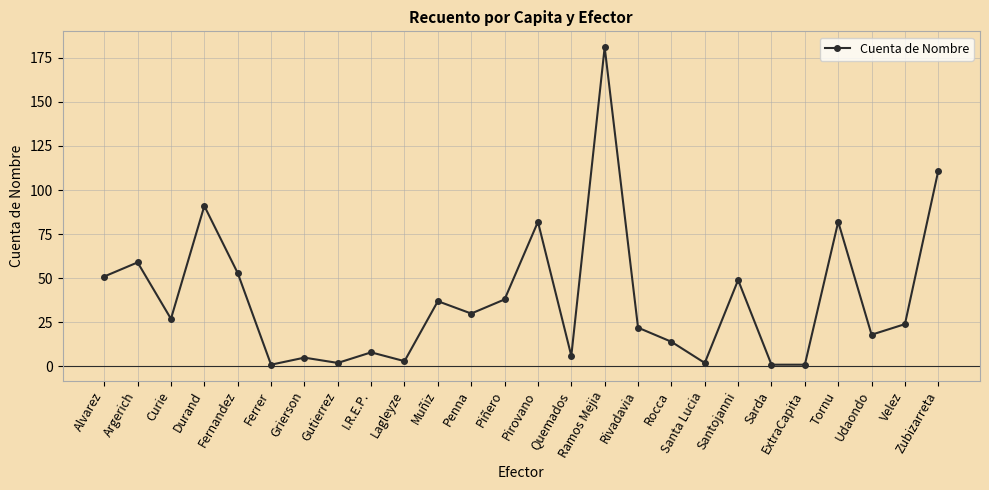

What is the value of the 19th point from the left?

2